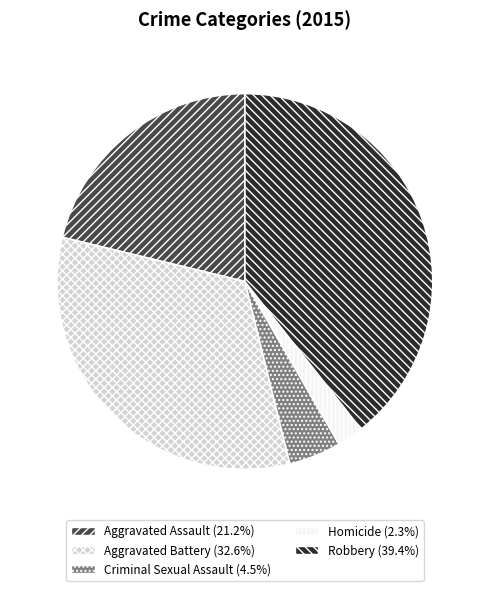

Combined, do Homicide and Aggravated Battery account for over 50%?

No